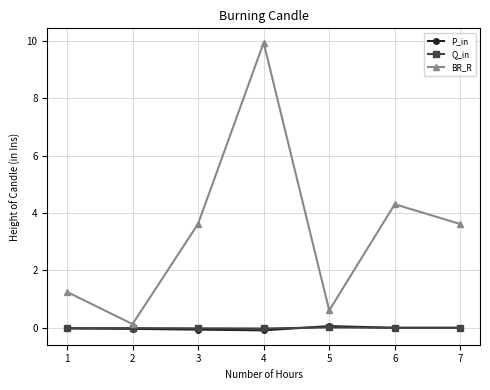

At how many categories does at least one series exceed 2?

4